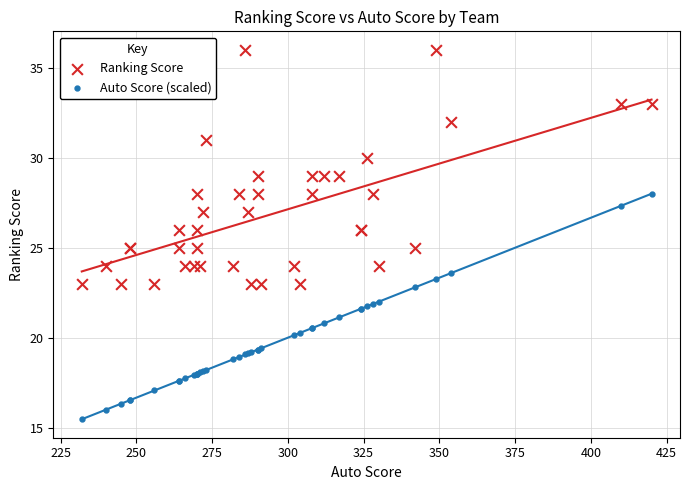

Which series reaches the maximum Y coordinate?

Ranking Score